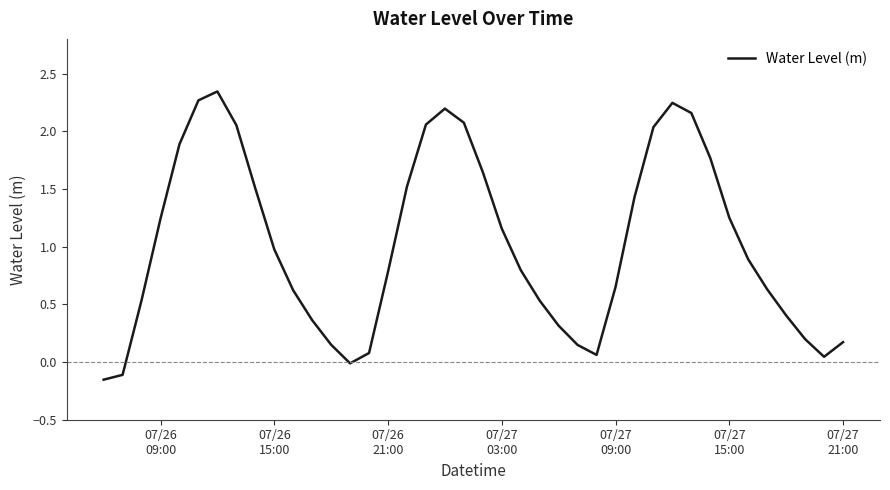

Is this an area chart (filled region under the line)?

No